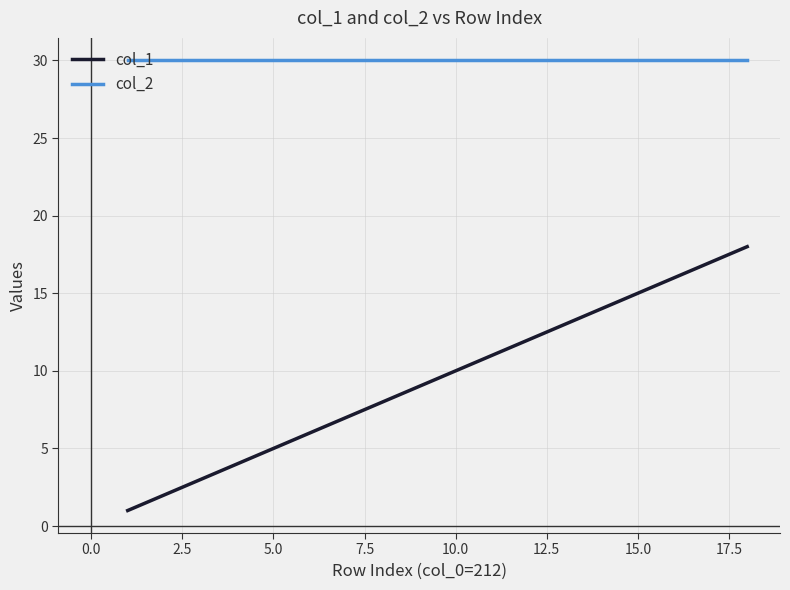

Which series has the largest total across all categories?

col_2